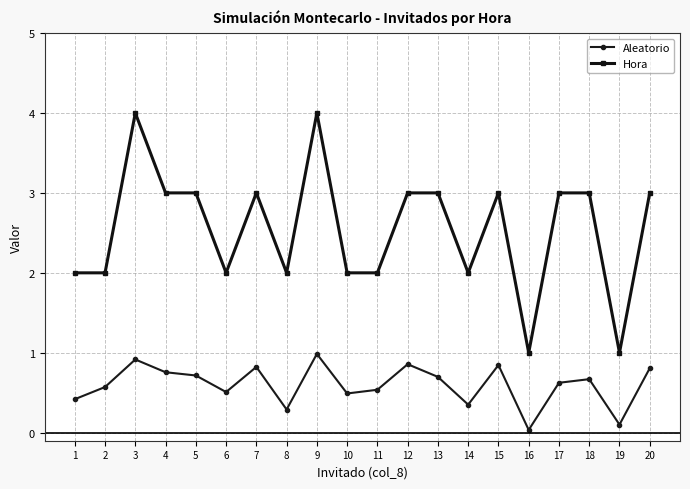

List the series in order of their overall mean, highest first.

Hora, Aleatorio